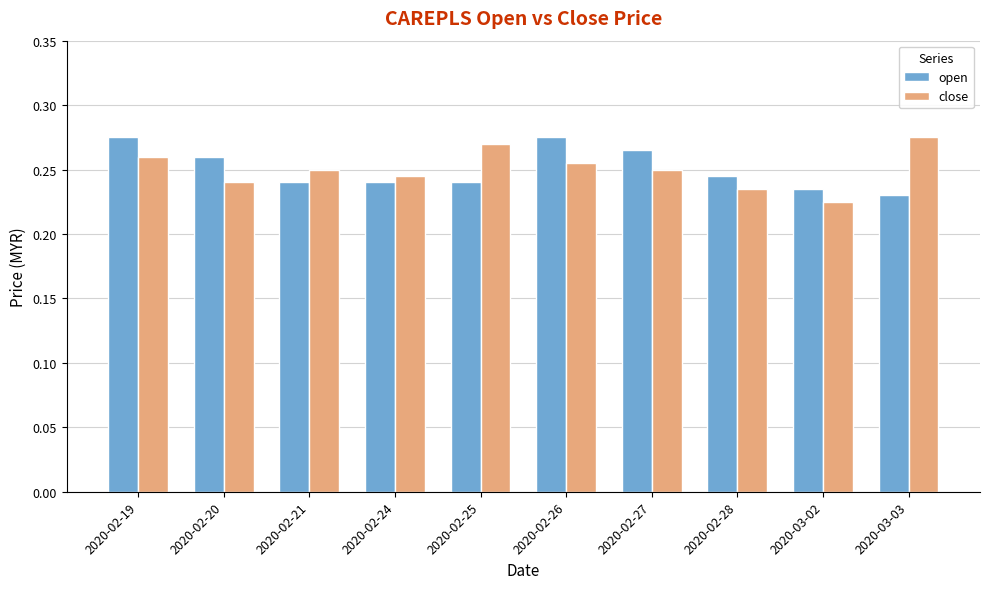

What position from the right is 2020-02-24?

7